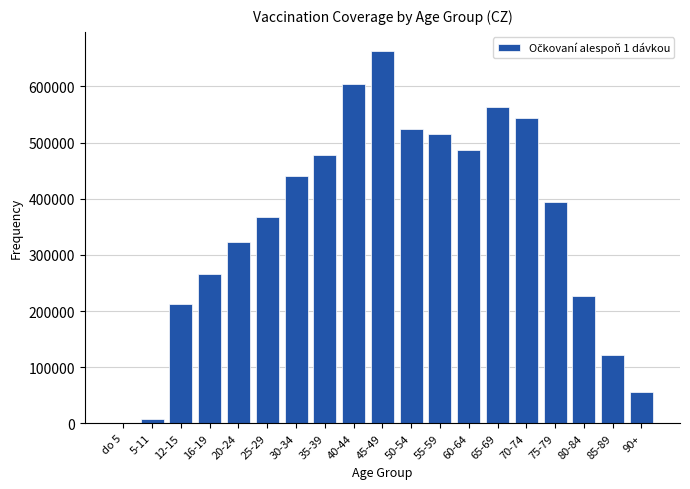

Reading right to left, what are all the values shown in this chart?

90+=55911	85-89=121702	80-84=226622	75-79=393751	70-74=542897	65-69=563414	60-64=487236	55-59=515966	50-54=523838	45-49=663960	40-44=605188	35-39=478471	30-34=440316	25-29=367572	20-24=323750	16-19=265139	12-15=212185	5-11=7877	do 5=0